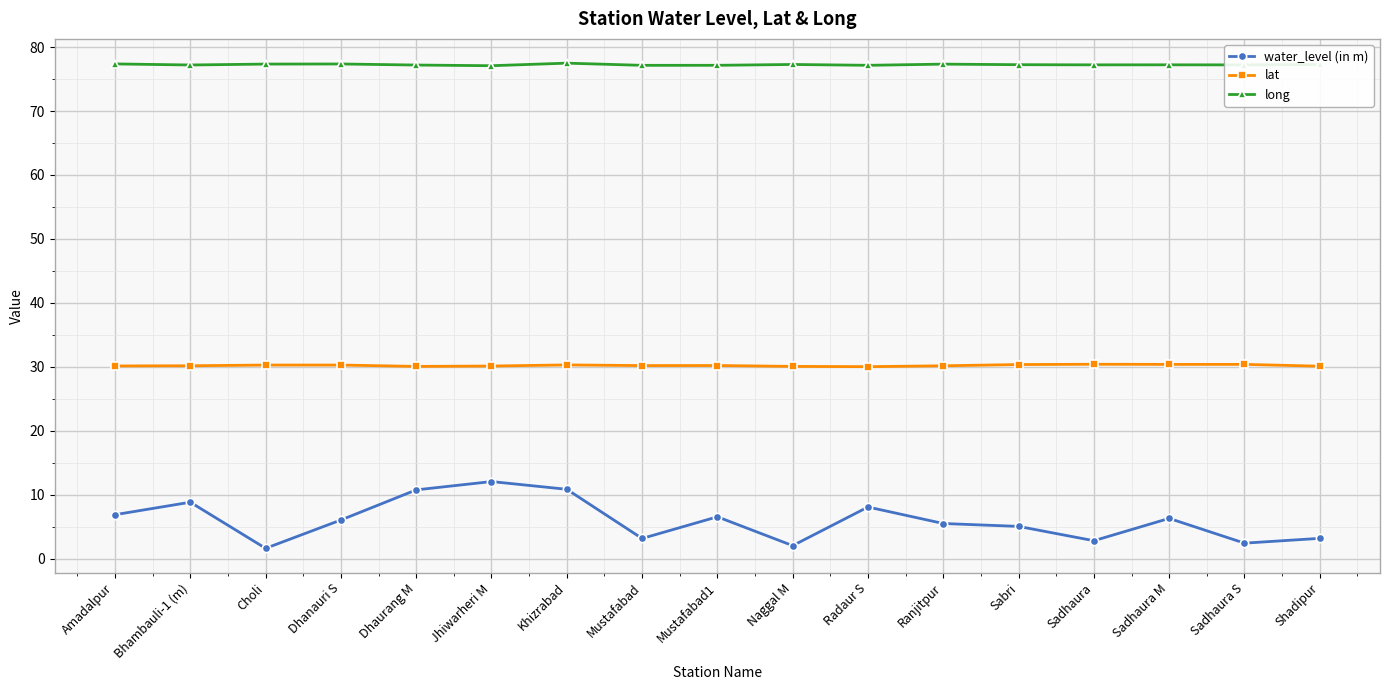

True or false: lat and long cross at least once.

False